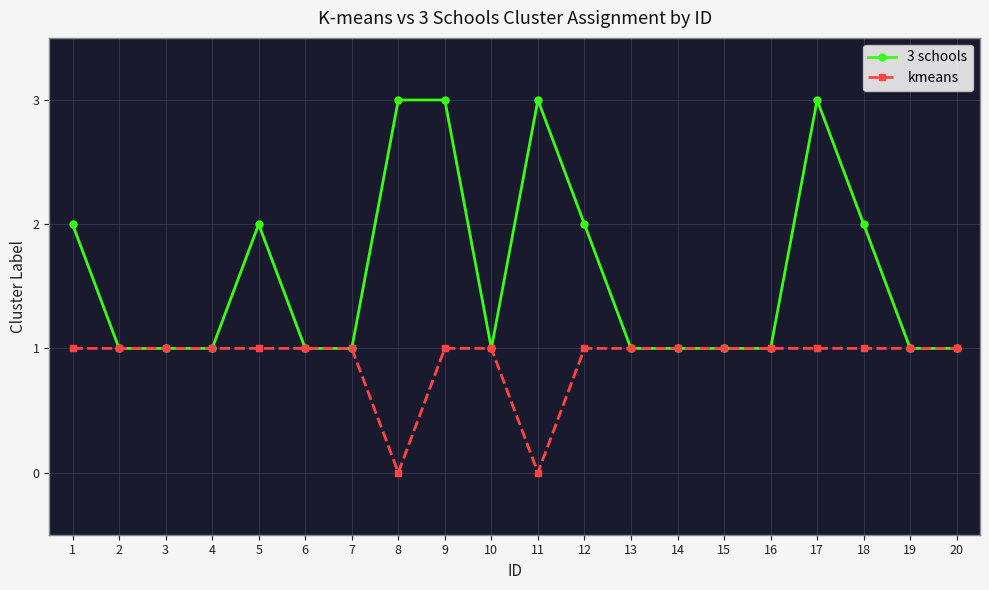

True or false: 3 schools has more than 0 points higher than both neighbors.

True